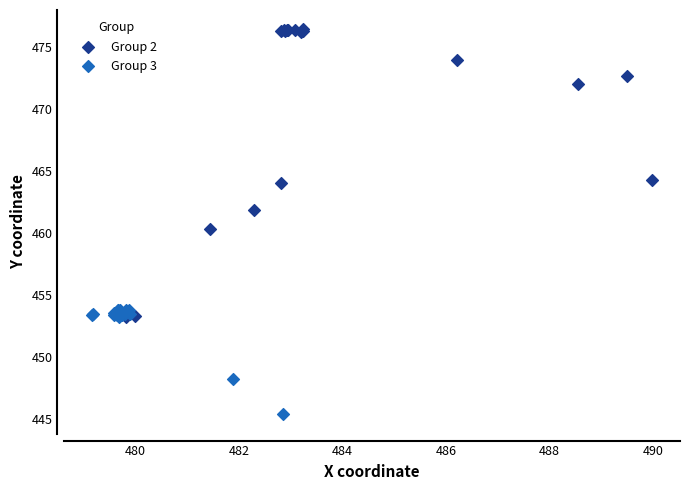

Which series contains the lowest Y value?

Group 3